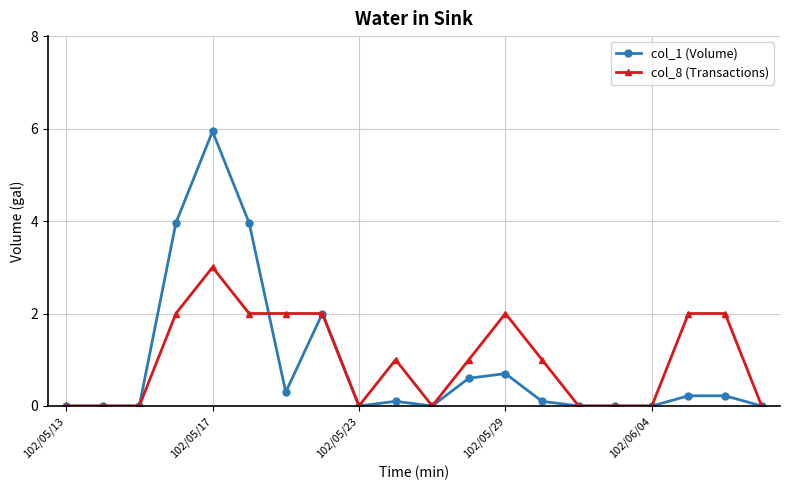

What is the maximum value shown in the chart?

5.9